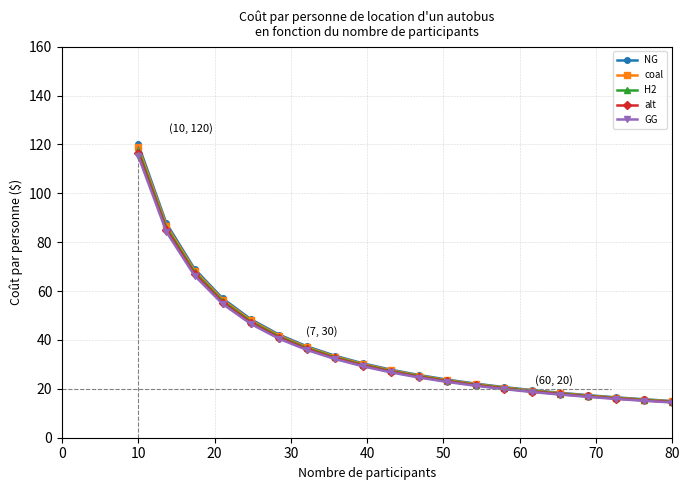

What are all the series names shown in the legend?

NG, coal, H2, alt, GG